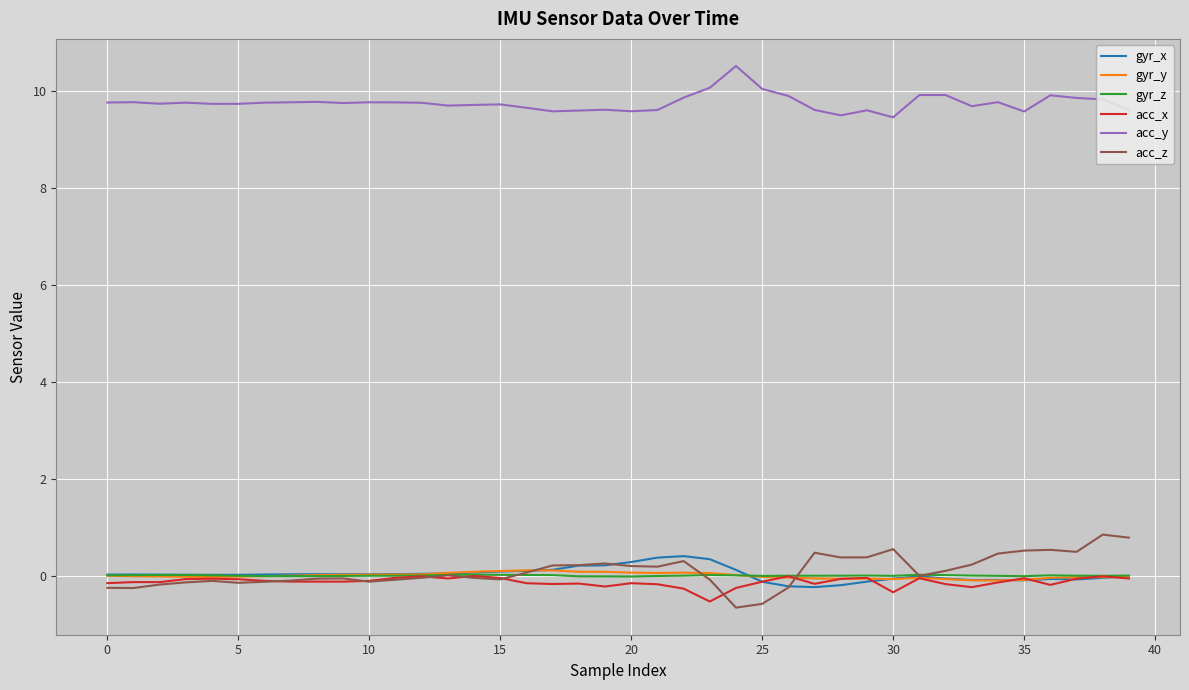

True or false: gyr_y and acc_y cross at least once.

False